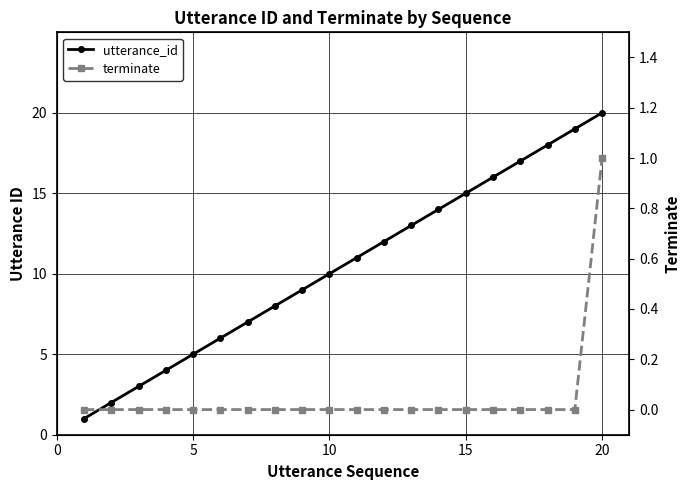

True or false: utterance_id and terminate cross at least once.

False